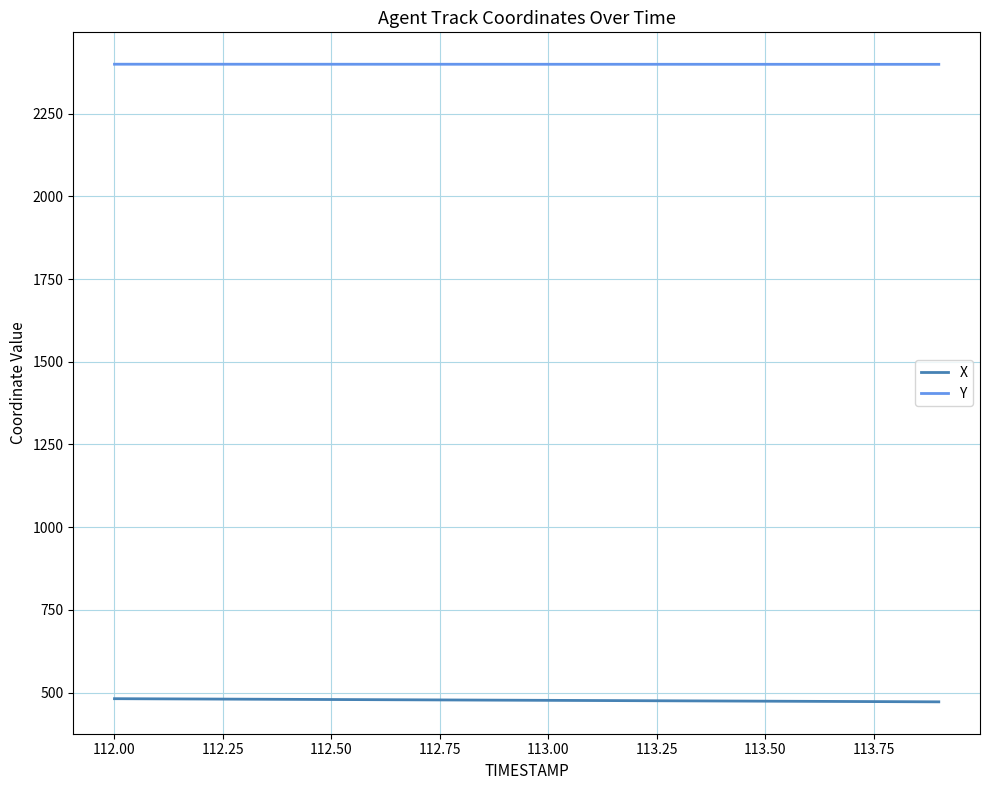

True or false: X and Y intersect in this chart.

False